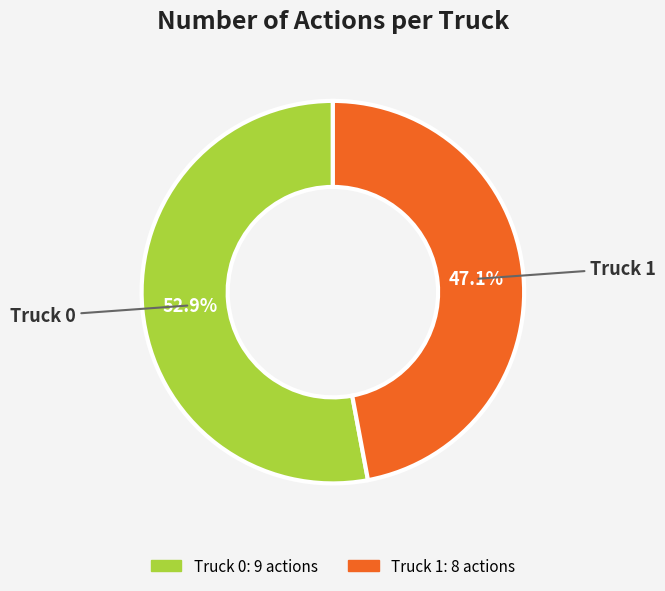

To the nearest percent, what is the average slice percentage?

50%